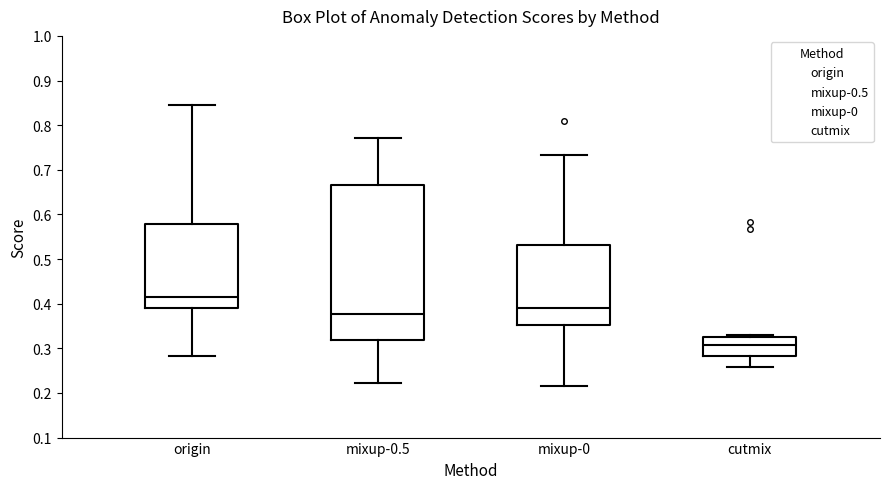

Which box's median line is the lowest?

cutmix